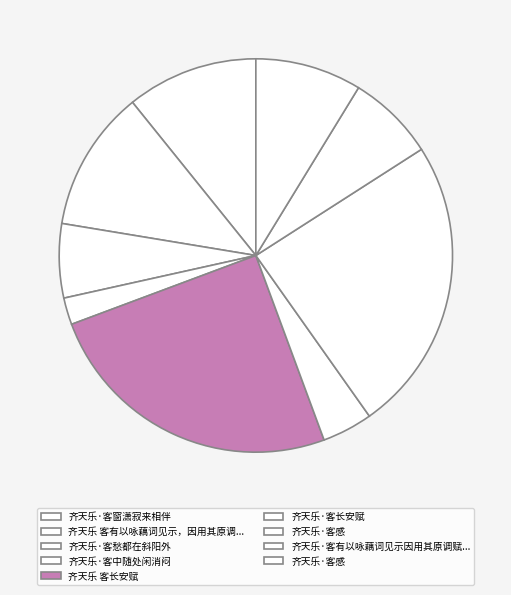

Is there any slice that represents more than half of the pie?

No